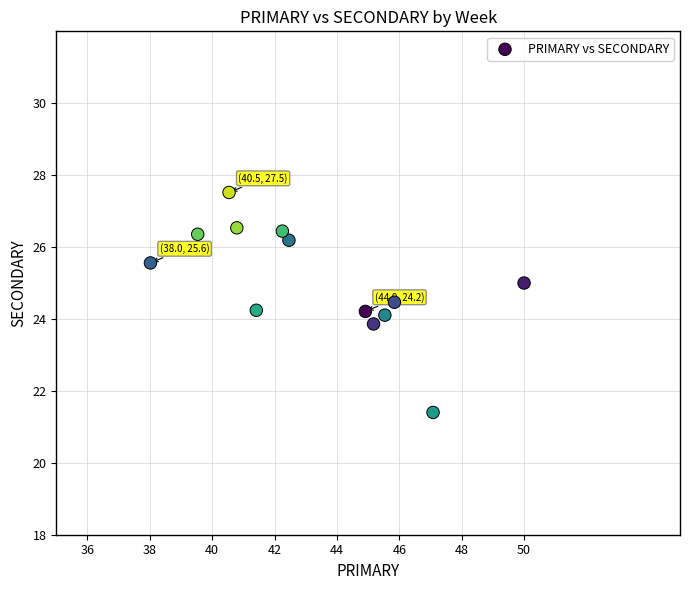

What is the range of Y values (max minus min)?

6.1